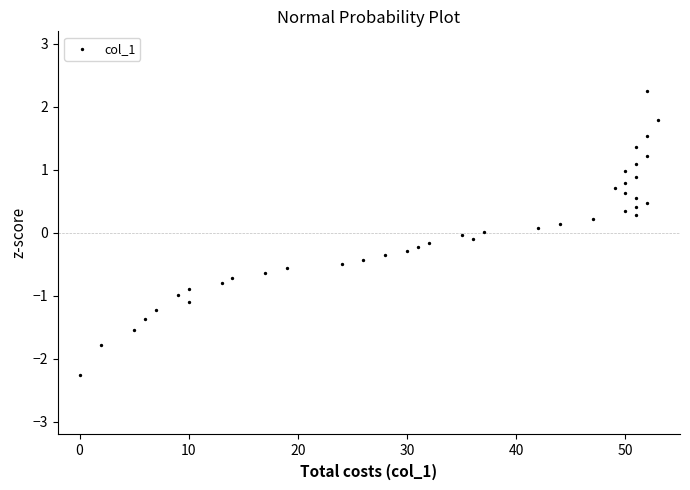

What is the range of Y values (max minus min)?

4.5